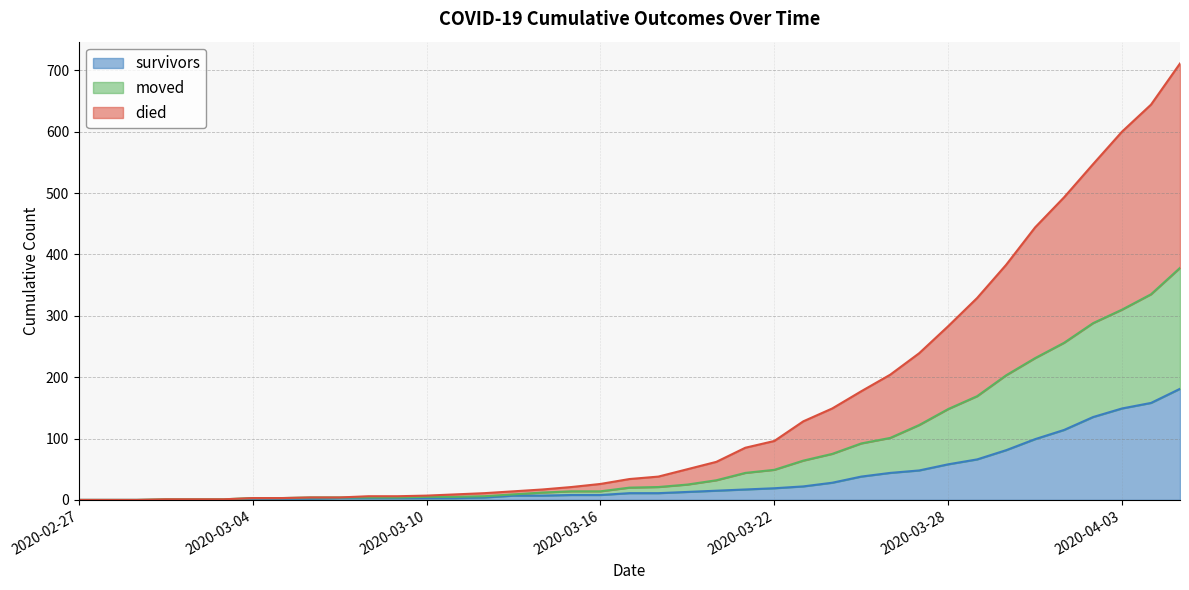

True or false: moved and died cross at least once.

False